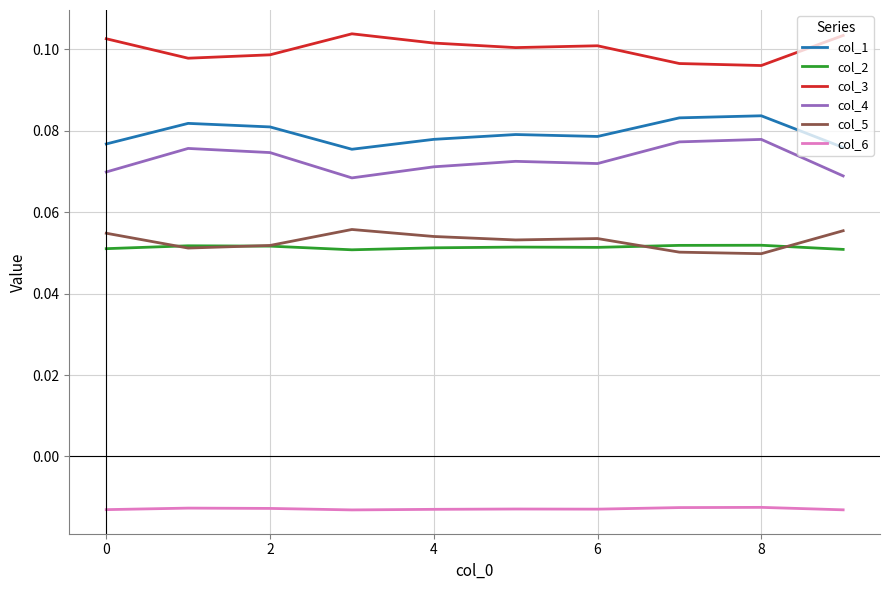

True or false: col_2 and col_6 cross at least once.

False